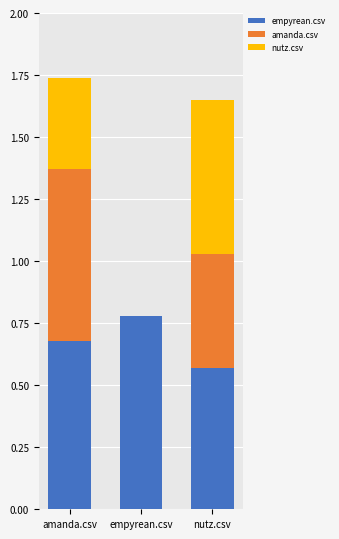

What is the total value across all series at amanda.csv?

1.7